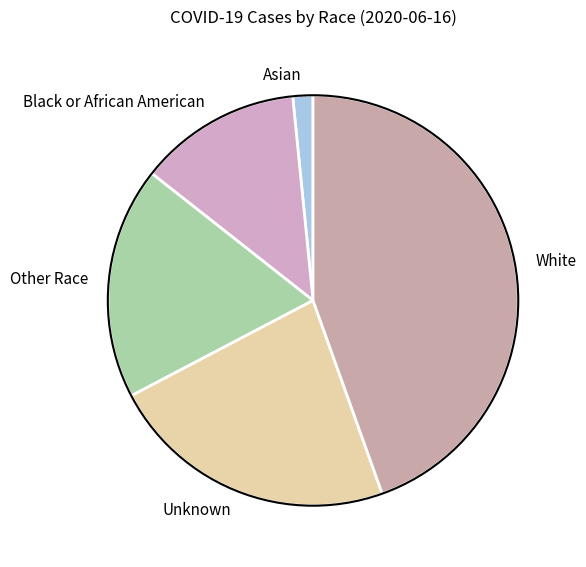

Is Black or African American the majority of the pie?

No